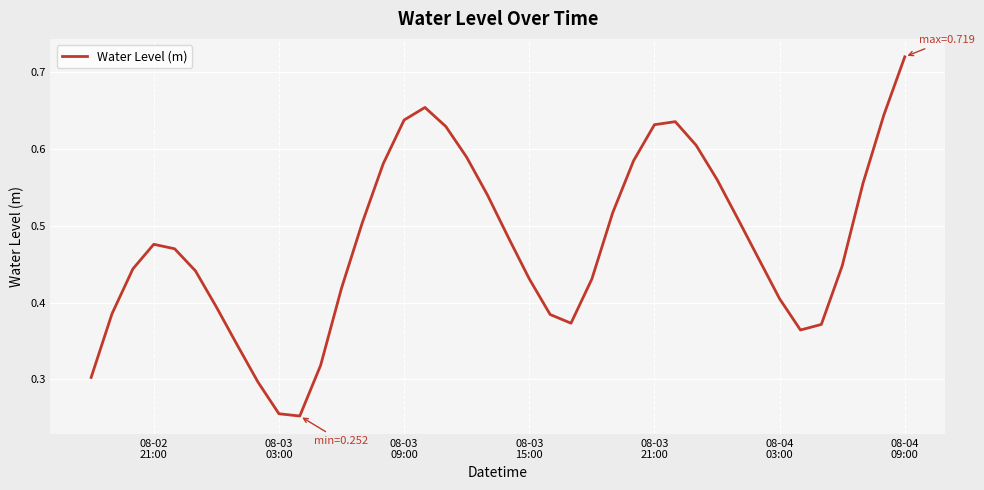

Does the chart have visible grid lines?

Yes